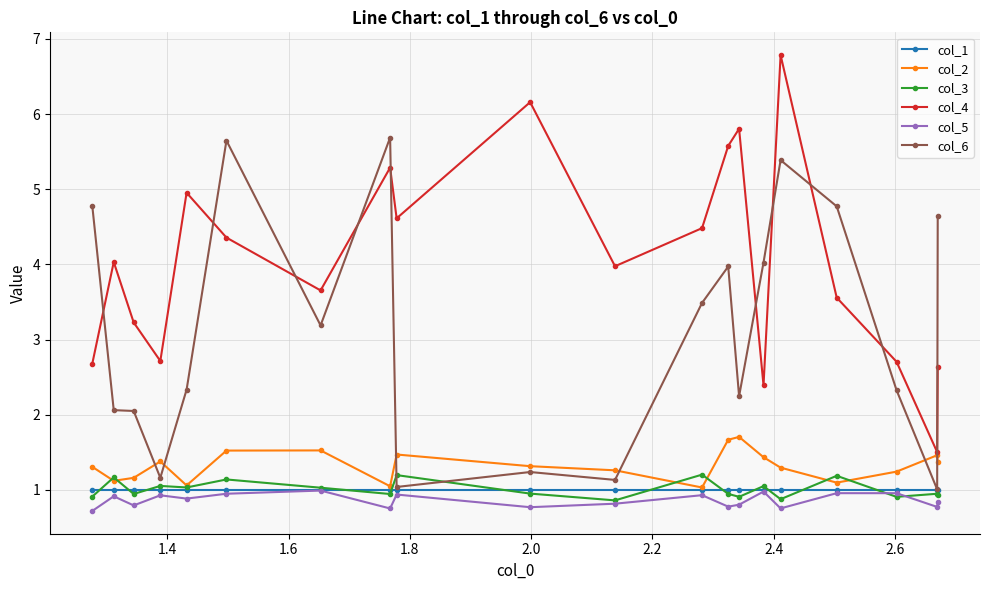

At how many categories does at least one series exceed 3?

17